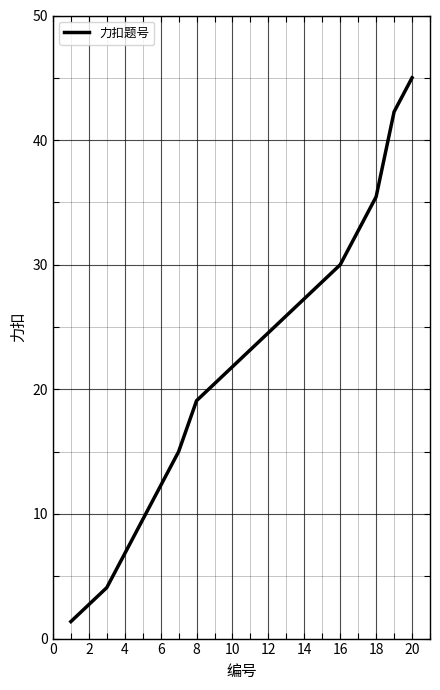

Is this an area chart (filled region under the line)?

No